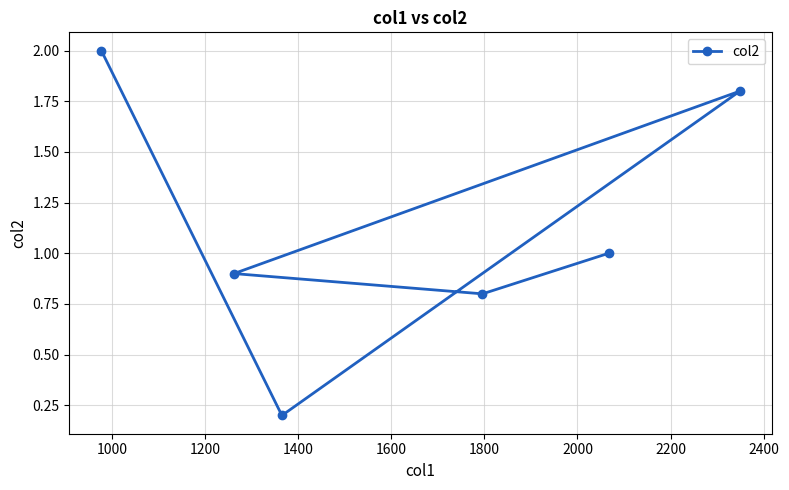

What is the value of the 5th point from the left?

1.0